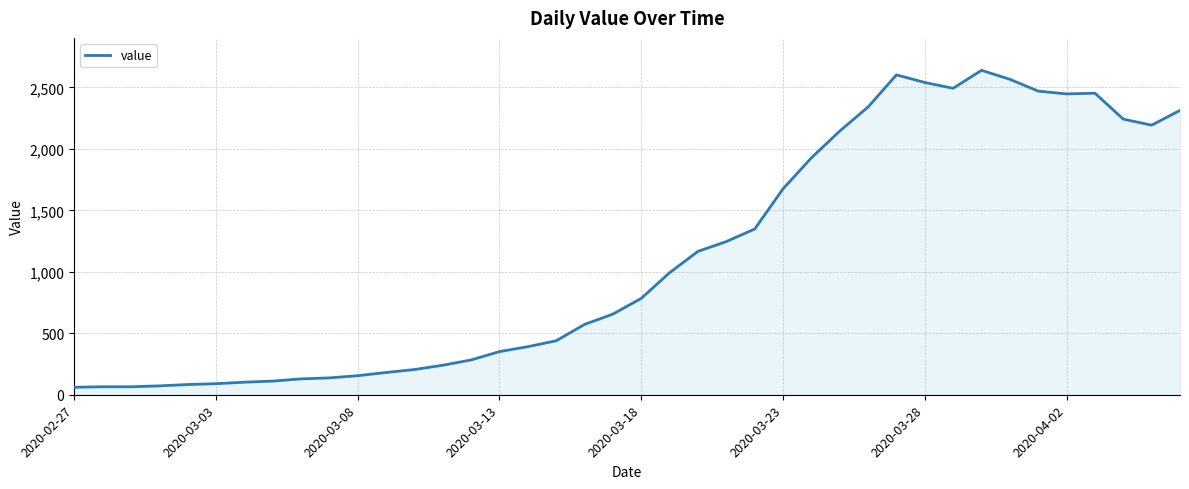

What is the smallest value displayed?

61